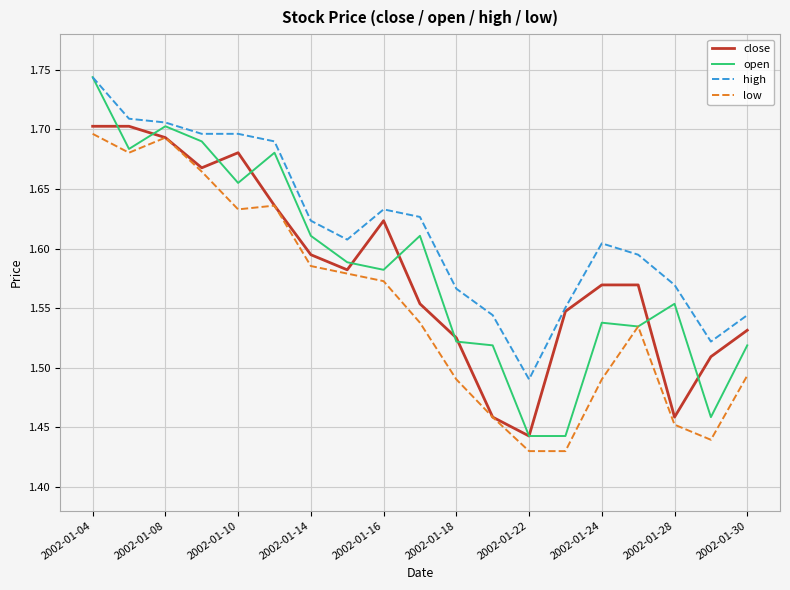

True or false: low and high cross at least once.

False